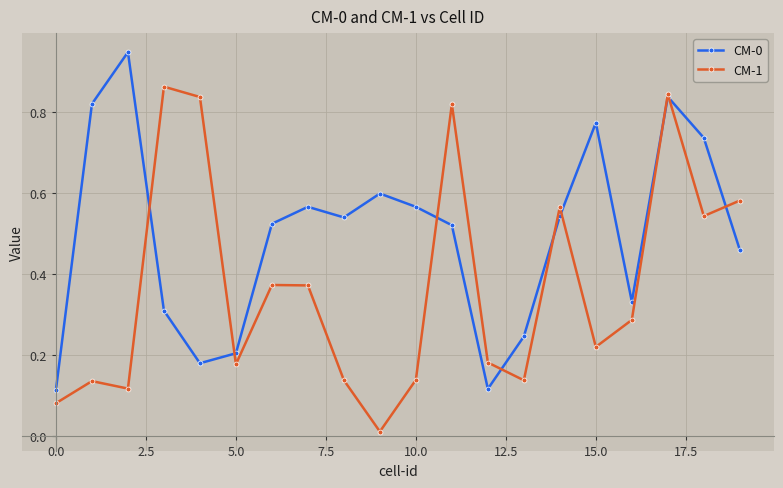

At how many categories does at least one series exceed 0?

20